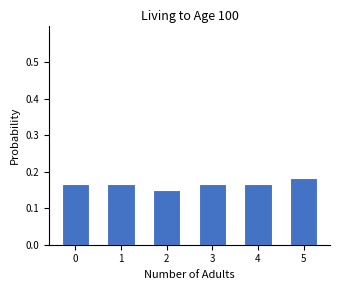

At which category does the chart reach its peak across all series?

5